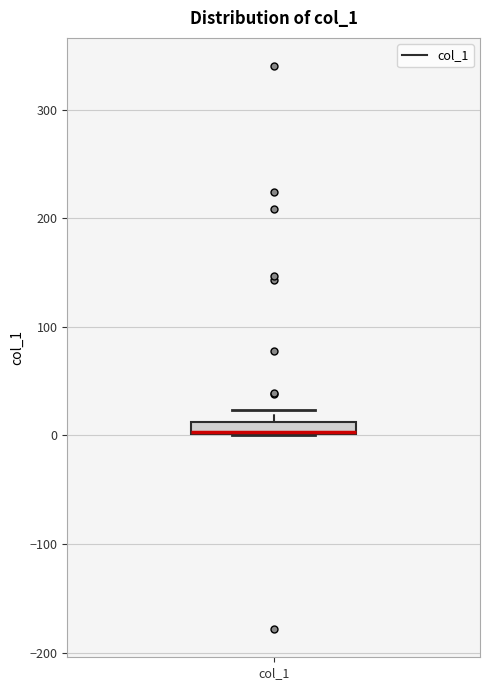

Where is the upper edge of the box for col_1 on the y-axis? The values are not printed on the chart, so give them approximately, as read against the axis.

10